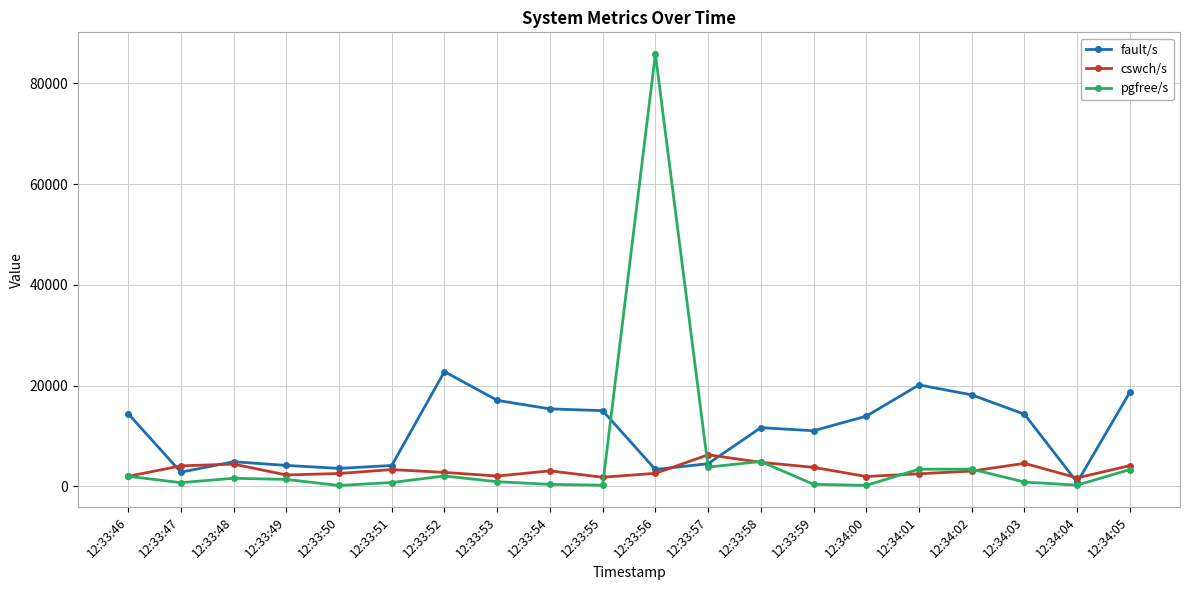

What are all the series names shown in the legend?

fault/s, cswch/s, pgfree/s